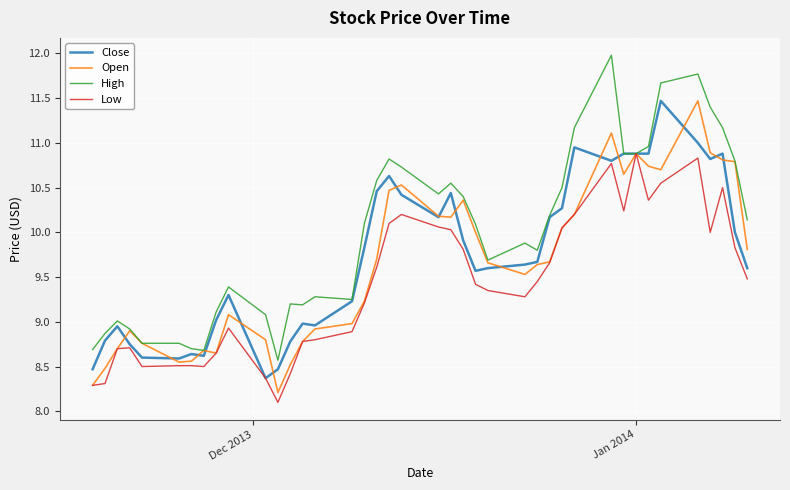

What are all the series names shown in the legend?

Close, Open, High, Low